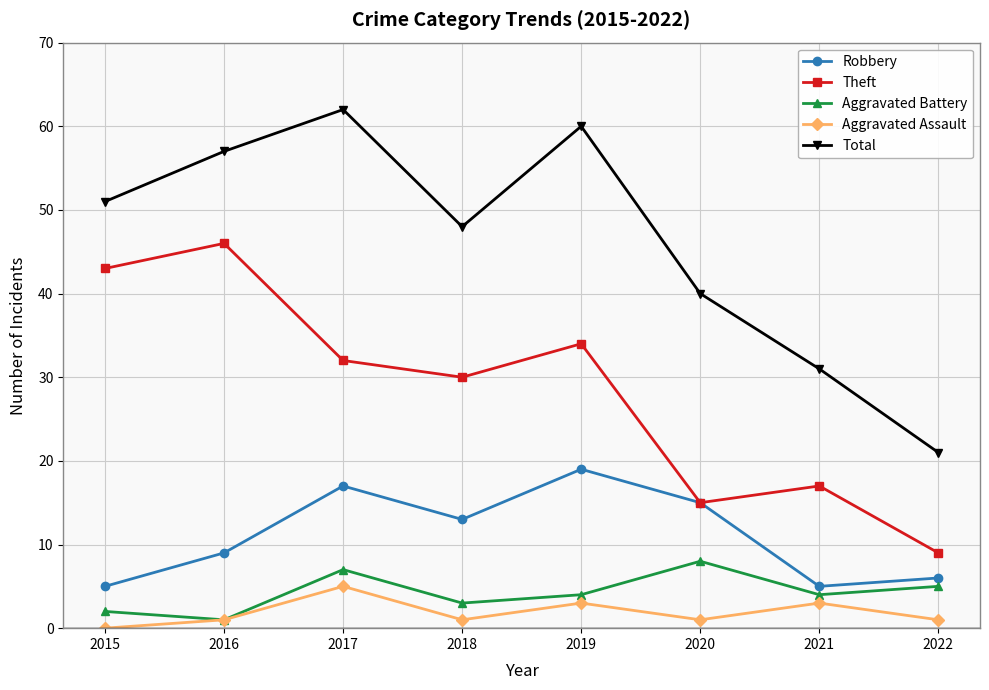

Reading left to right, transcribe all the data shown in this chart.

Robbery: 5	9	17	13	19	15	5	6
Theft: 43	46	32	30	34	15	17	9
Aggravated Battery: 2	1	7	3	4	8	4	5
Aggravated Assault: 0	1	5	1	3	1	3	1
Total: 51	57	62	48	60	40	31	21